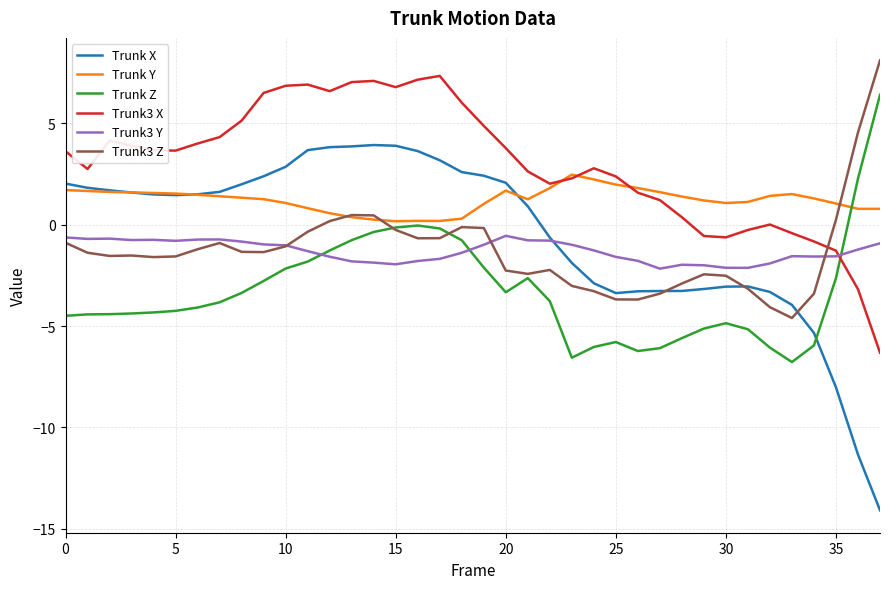

Count the number of data series in this chart.

6